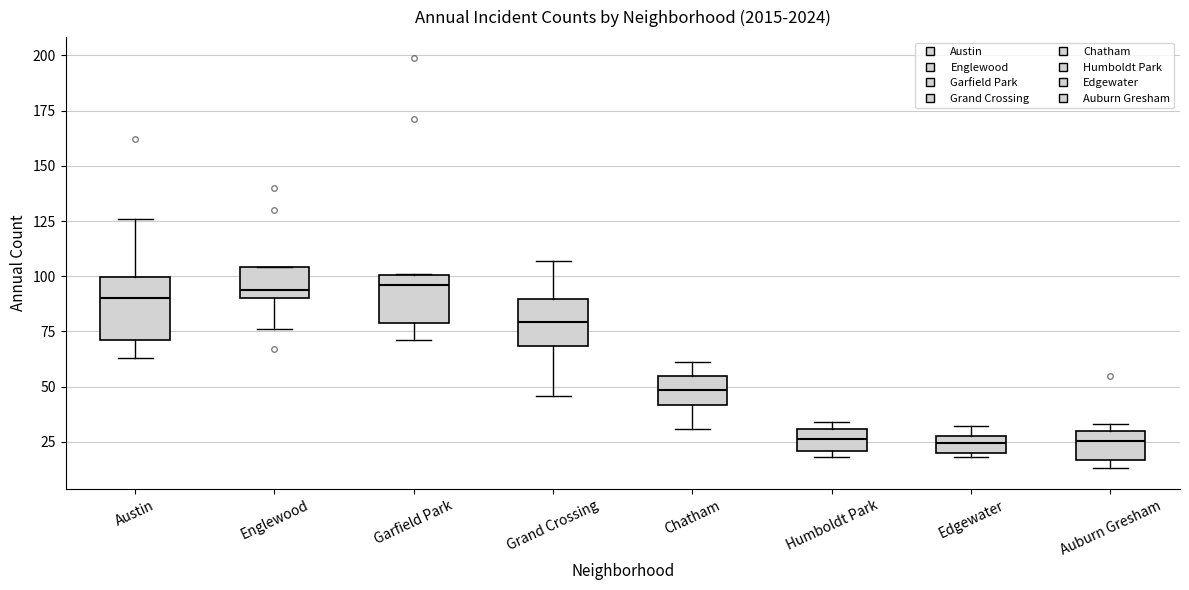

Which box is the tallest, from its lower edge to its upper edge?

Austin